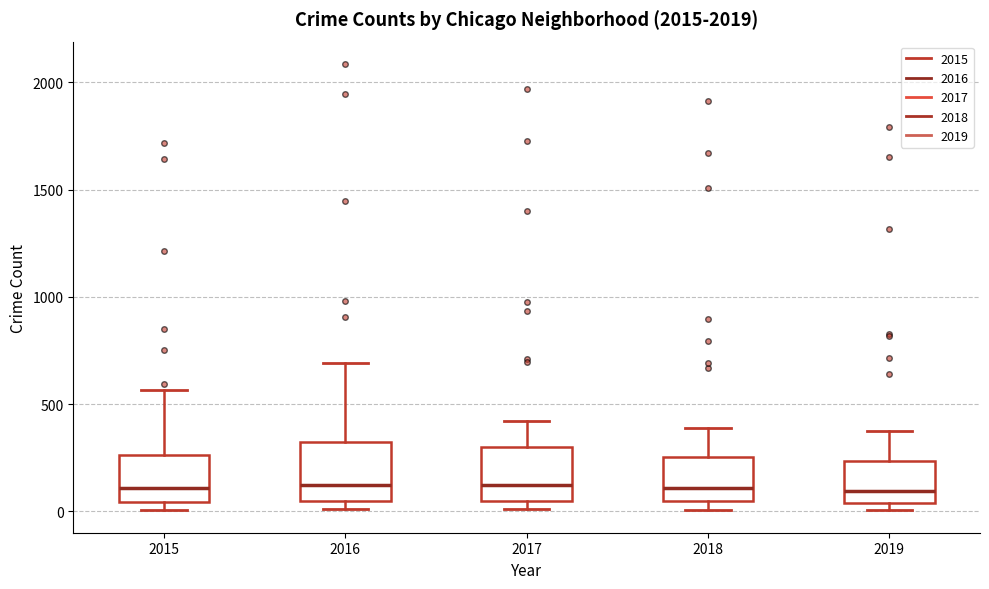

Where does the upper whisker of the box at x = 2019 end on the y-axis? The values are not printed on the chart, so give them approximately, as read against the axis.

400